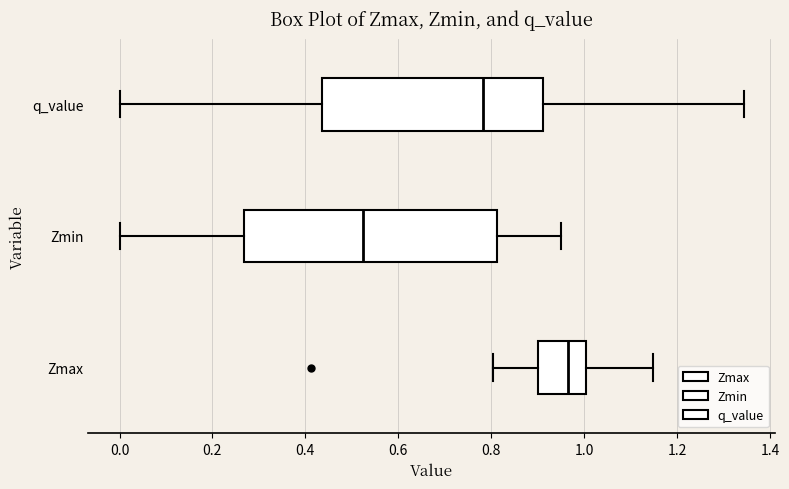

Reading bottom to top, transcribe this box plot: for each box, give where its median line is, the range the box spans, and where its two whiskers end, as read against the x-axis. The values are not printed on the chart, so give them approximately, as read against the axis.

Zmax: median 0.96, box 0.90 to 1.00, whiskers 0.80 to 1.14
Zmin: median 0.52, box 0.26 to 0.82, whiskers 0.00 to 0.96
q_value: median 0.78, box 0.44 to 0.92, whiskers 0.00 to 1.34